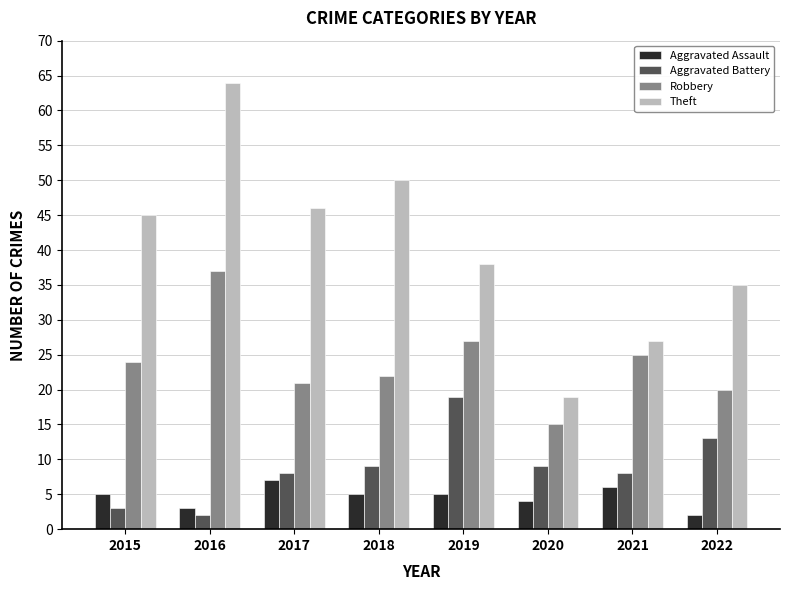

How many groups of bars are there?

8